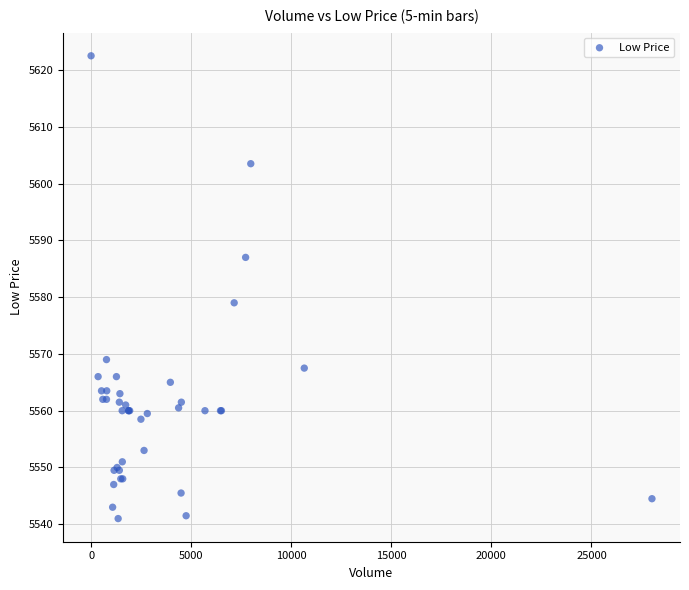

What Y value in the scatter plot is closest to 5581?

5579.0